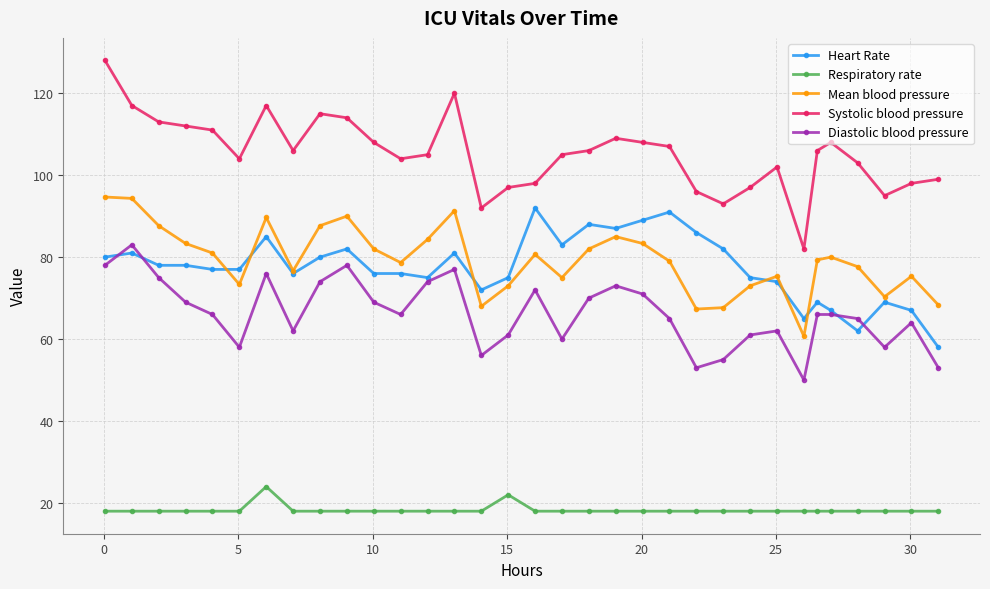

Which series has the largest total across all categories?

Systolic blood pressure